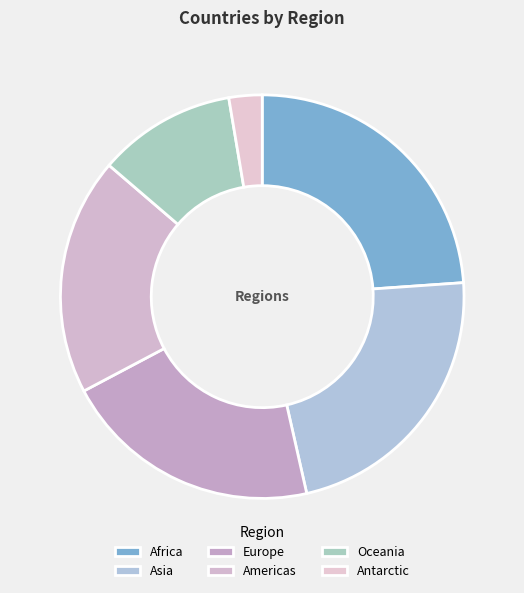

How many slices are in this pie chart?

6